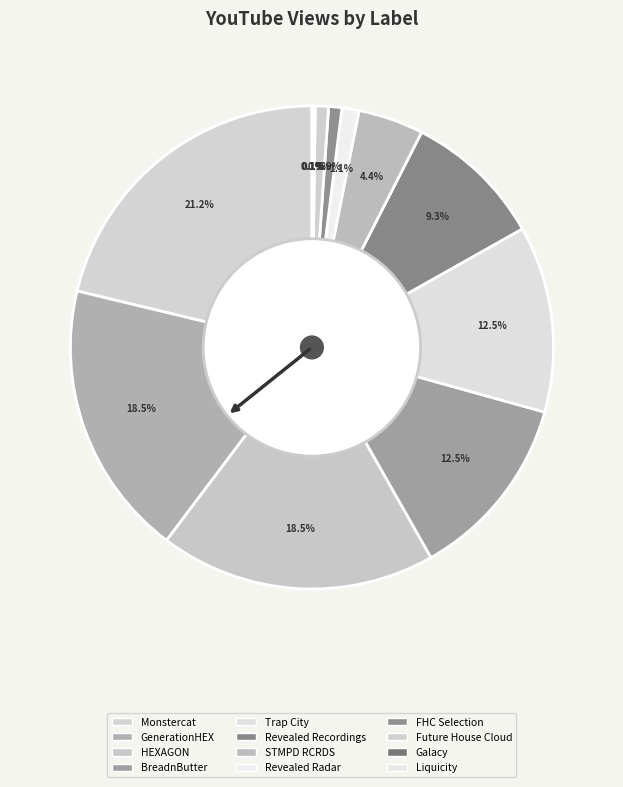

Between FHC Selection and Galacy, which is larger?

FHC Selection